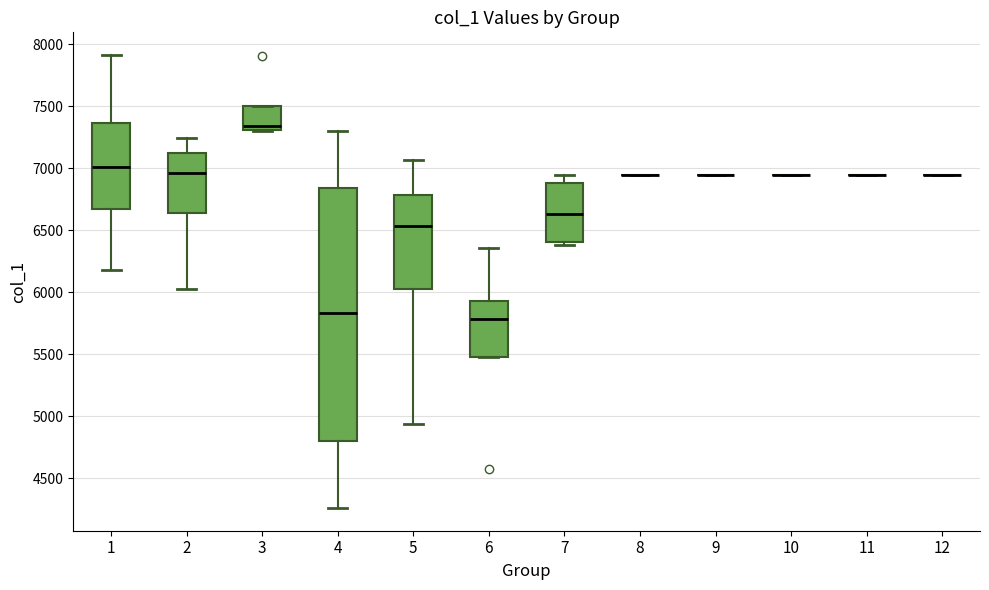

Comparing the boxes themselves (not the whiskers), which one is the tallest?

4